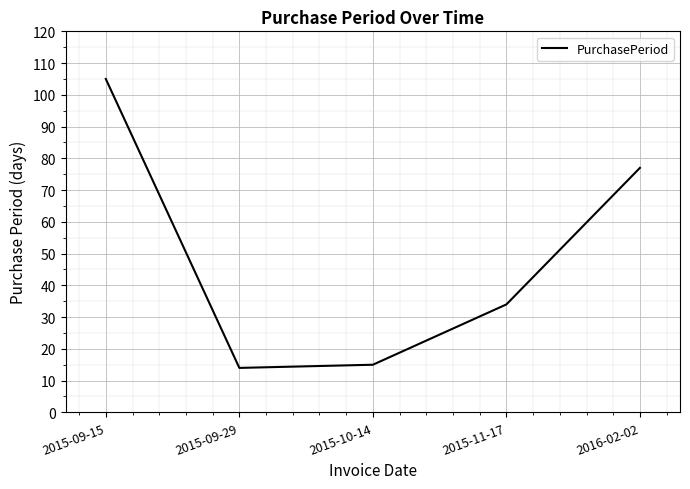

What position from the left is 2015-11-17?

4